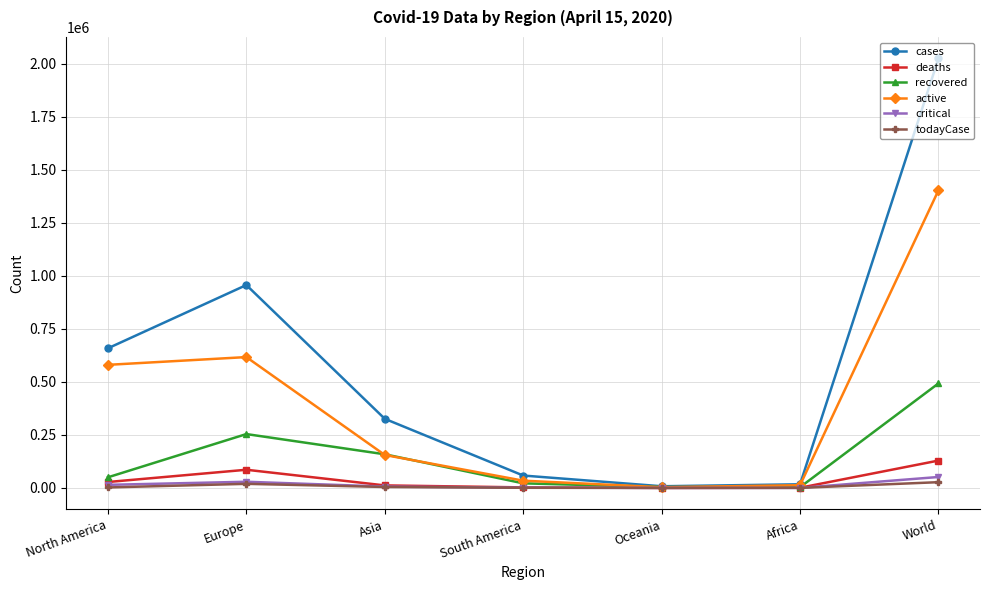

True or false: deaths has more than 2 interior local peaks.

False